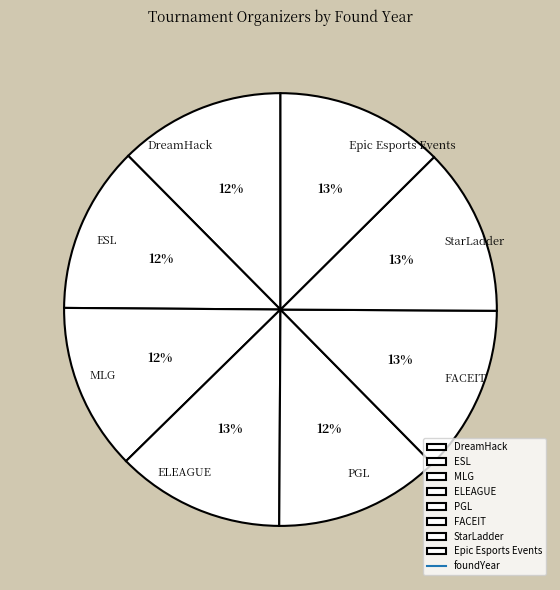

Do DreamHack and MLG together represent more than half of the pie?

No